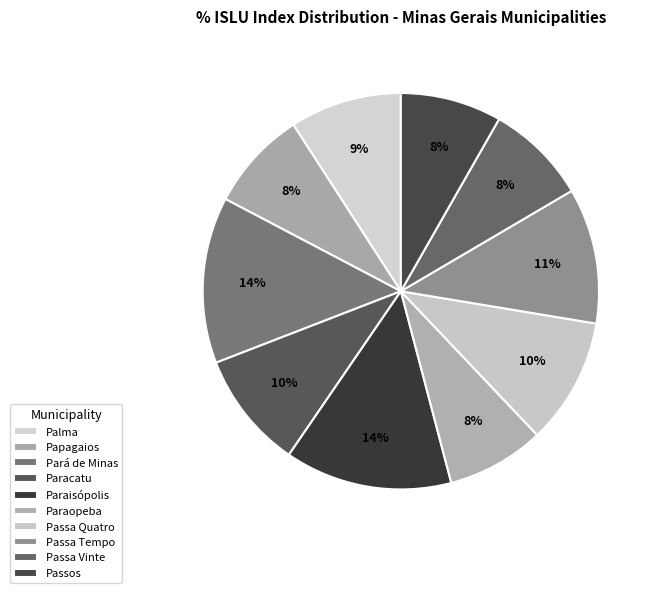

To the nearest percent, what is the difference between the largest and smallest slice percentages?

6%